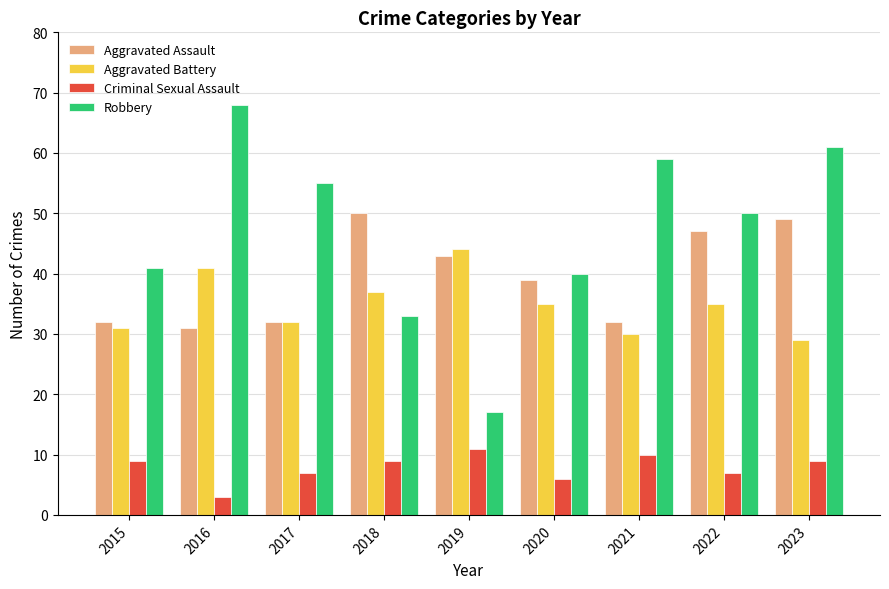

Which series has the largest total across all categories?

Robbery